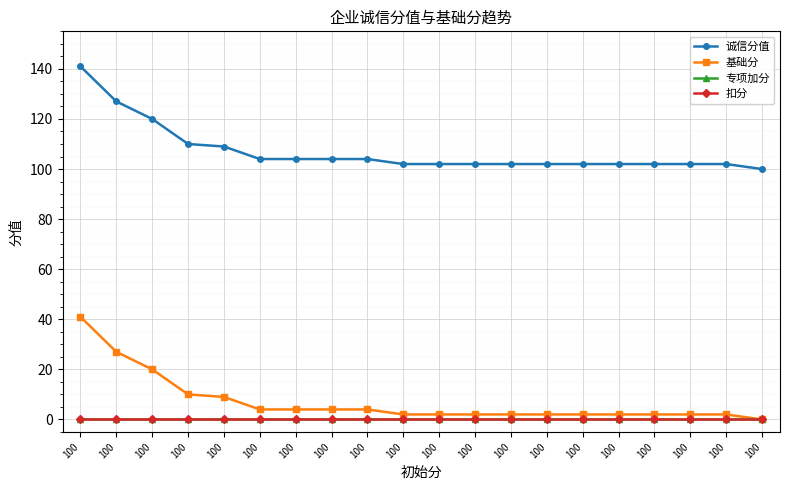

True or false: 扣分 has more than 1 points higher than both neighbors.

False